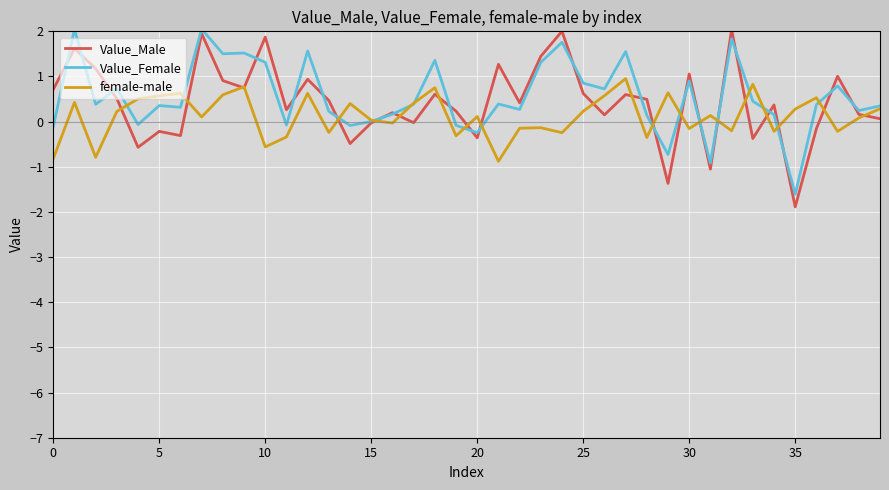

Does the chart display data point markers on the line(s)?

No